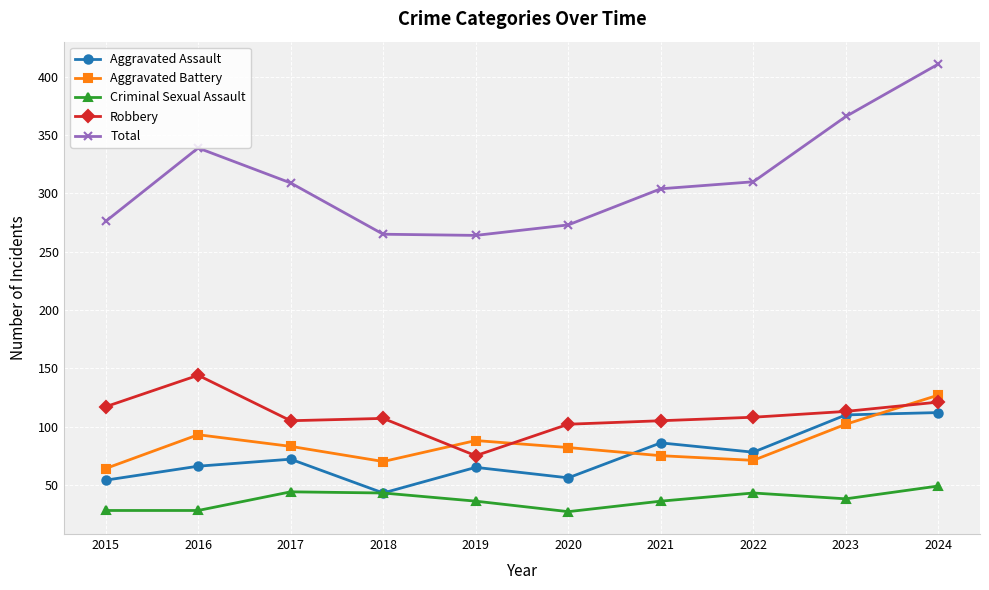

The Robbery series shows 117 at 2015. True or false?

True